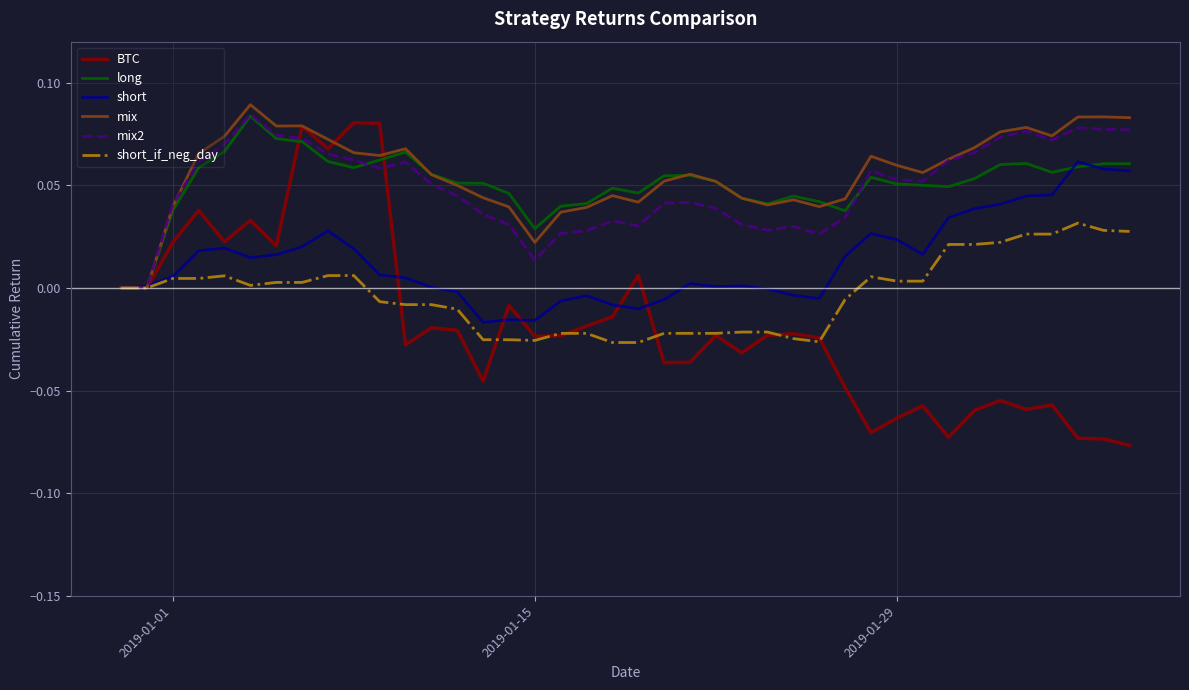

Which series has the largest range (max minus min)?

BTC